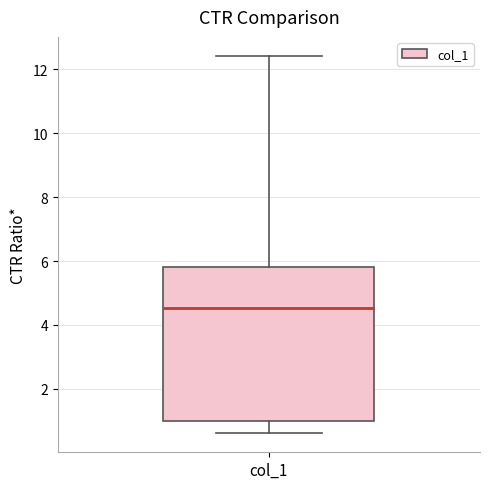

Where does the upper whisker of the box for col_1 end on the y-axis? The values are not printed on the chart, so give them approximately, as read against the axis.

12.4